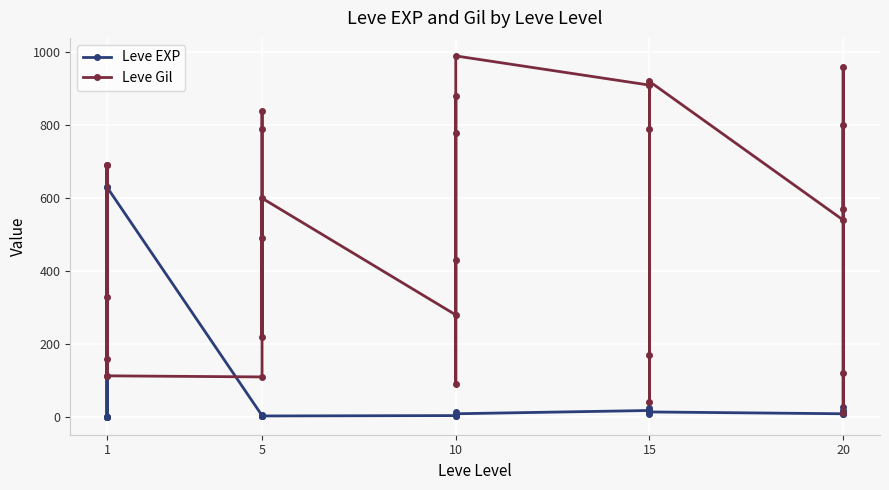

How many data points does each series have?

30